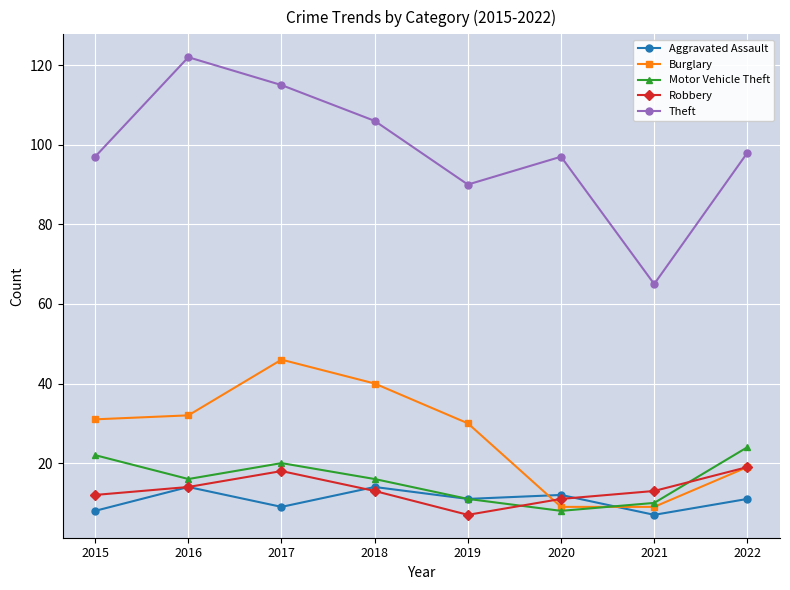

What is the total value across all series at 2021?

104